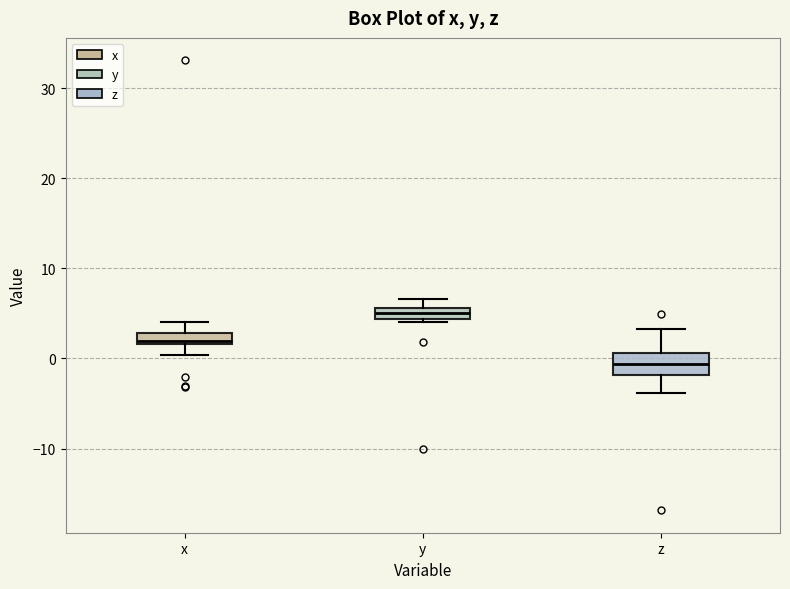

Where does the upper whisker of the box for x end on the y-axis? The values are not printed on the chart, so give them approximately, as read against the axis.

4